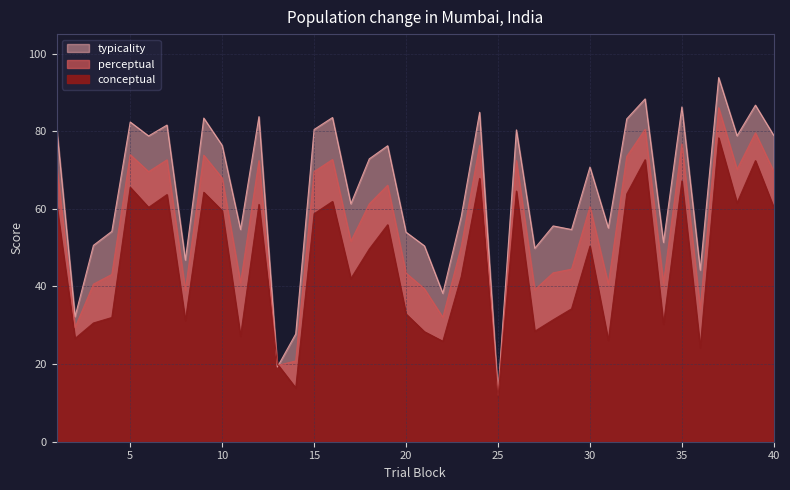

What is the spread (max minus min) of values at 34?

21.1